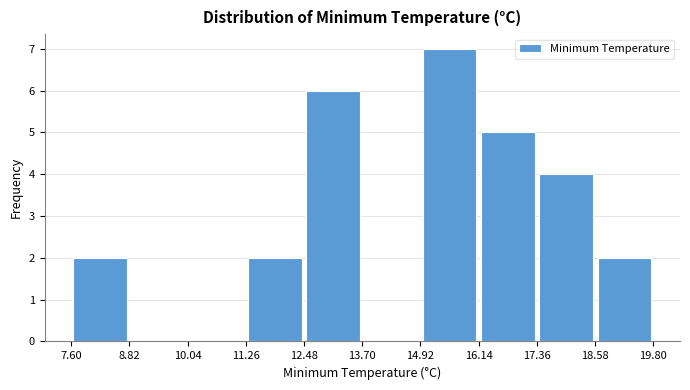

How tall is the bar that spans 12.48 to 13.70 on the x-axis? The values are not printed on the chart, so give them approximately, as read against the axis.

6